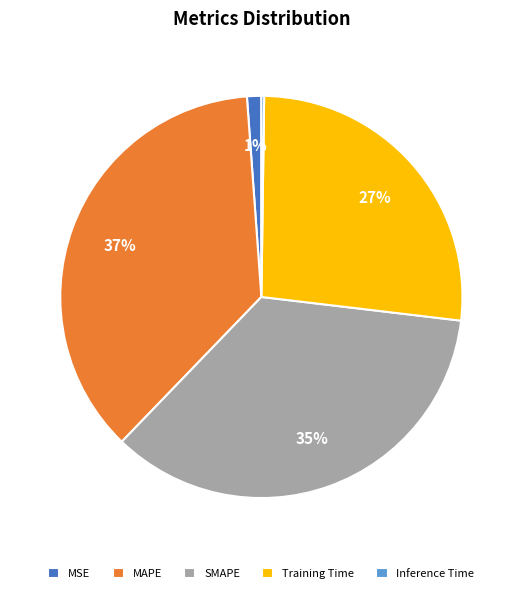

Is there any slice that represents more than half of the pie?

No